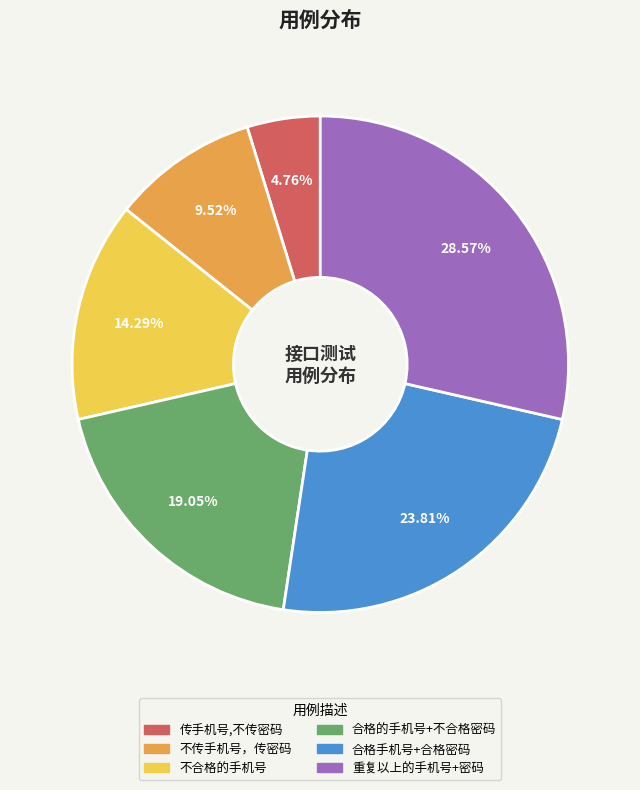

Is there any slice that represents more than half of the pie?

No